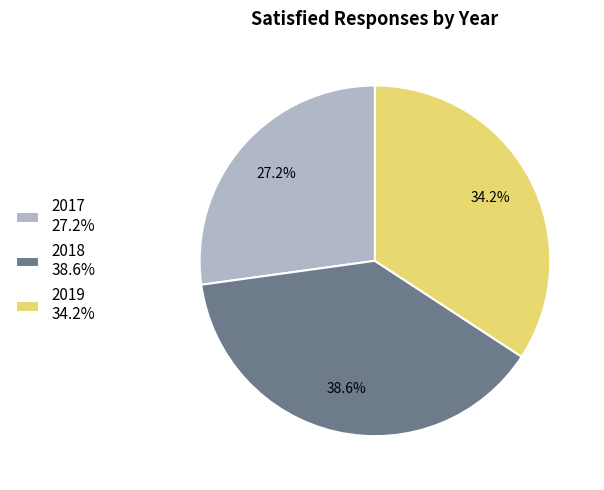

Is there any slice that represents more than half of the pie?

No